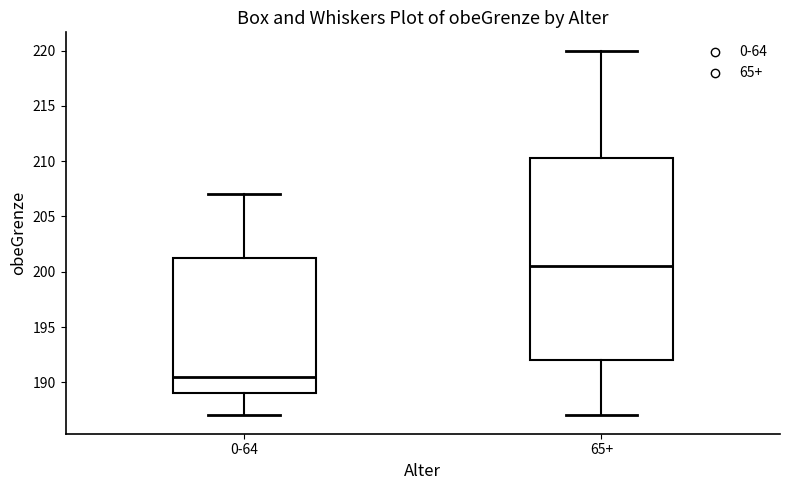

Which box's median line is the lowest?

0-64